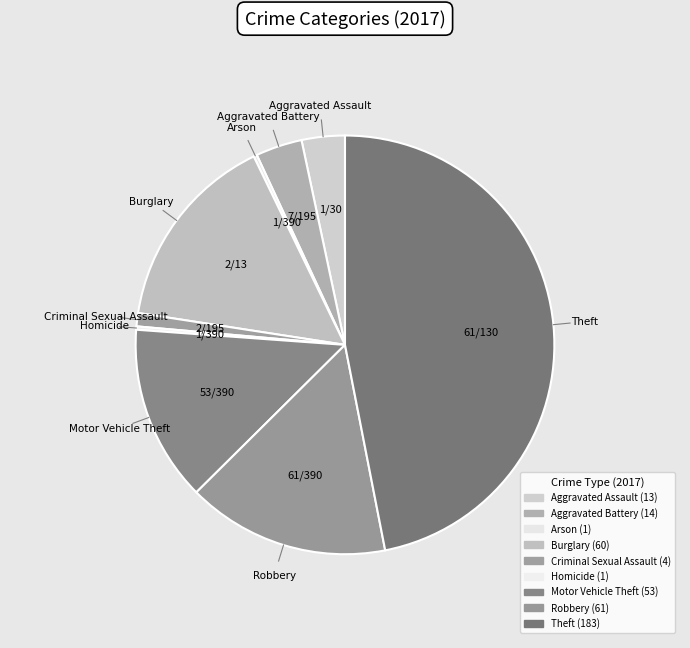

What is the change in value from Homicide to Theft?

+182